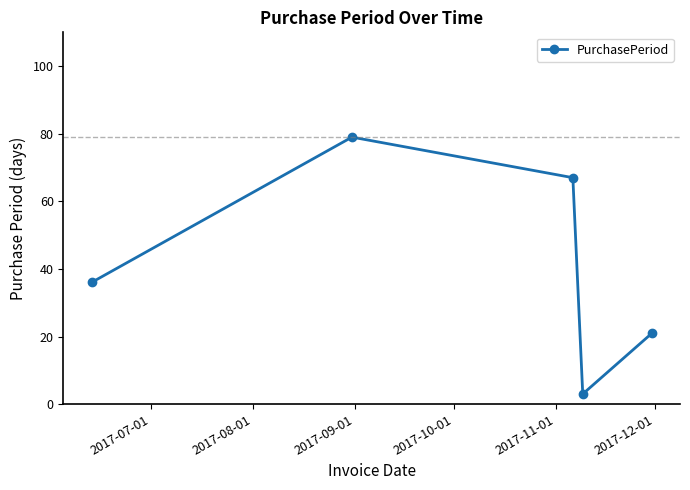

What is the sum of all values?

206